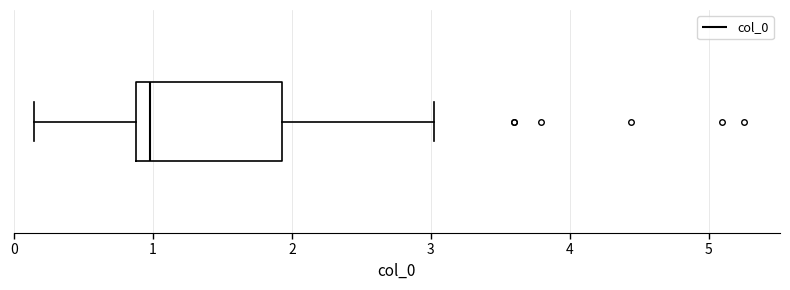

Transcribe this box plot: give where the median line is, the range the box spans, and where the two whiskers end, as read against the x-axis. The values are not printed on the chart, so give them approximately, as read against the axis.

median 1.0, box 0.9 to 1.9, whiskers 0.1 to 3.0